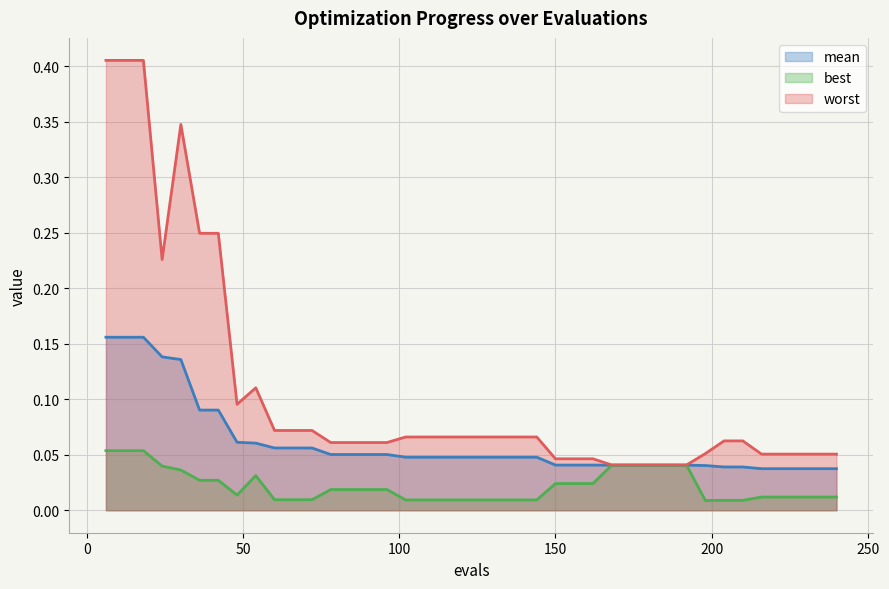

Rank the series by their average value, from lowest to highest.

best (line), mean (line), worst (line)